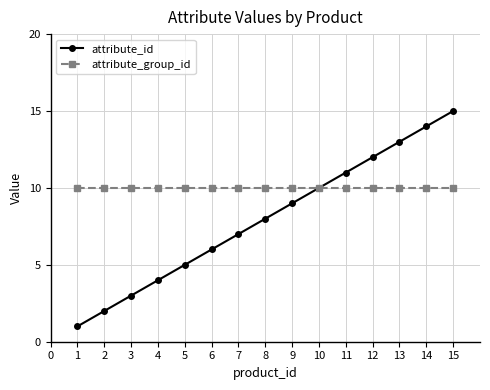

Which series has the largest range (max minus min)?

attribute_id